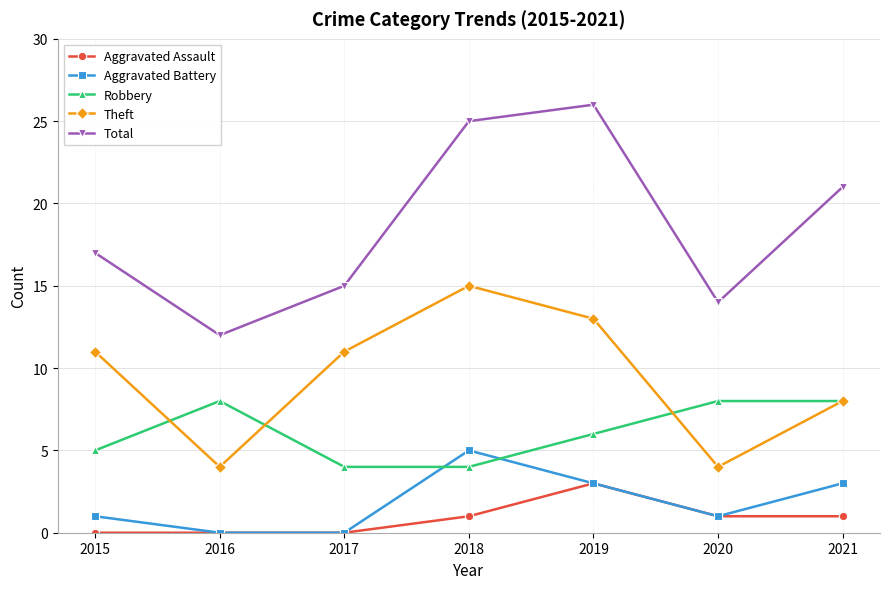

Is the value of Theft at 2015 greater than the value of Total at 2016?

No